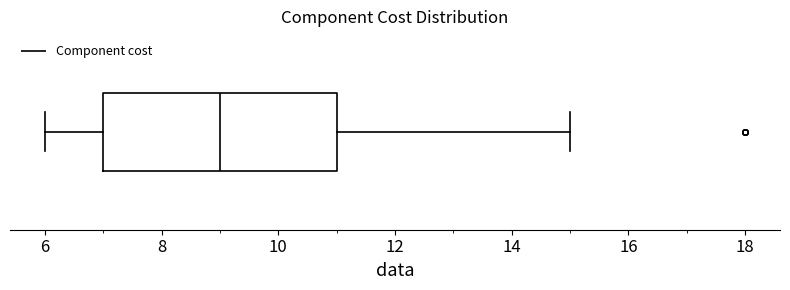

Where does the median line of the box sit on the x-axis? The values are not printed on the chart, so give them approximately, as read against the axis.

9